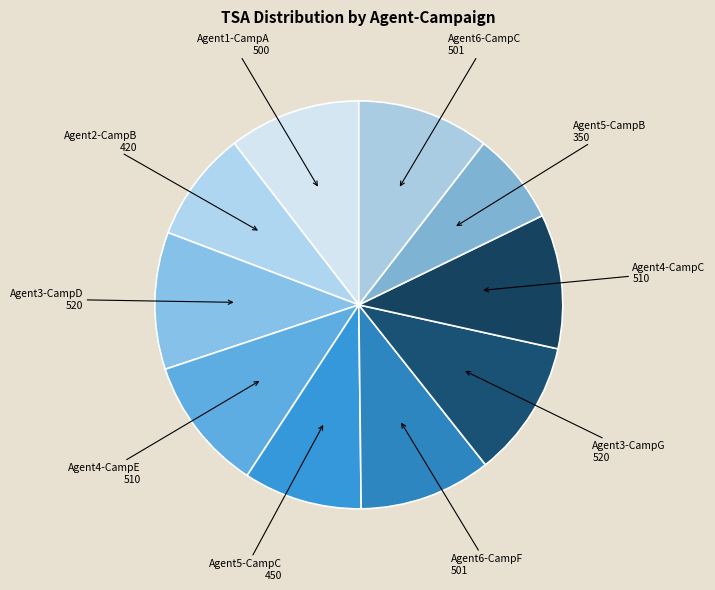

Count the number of slices in the pie.

10